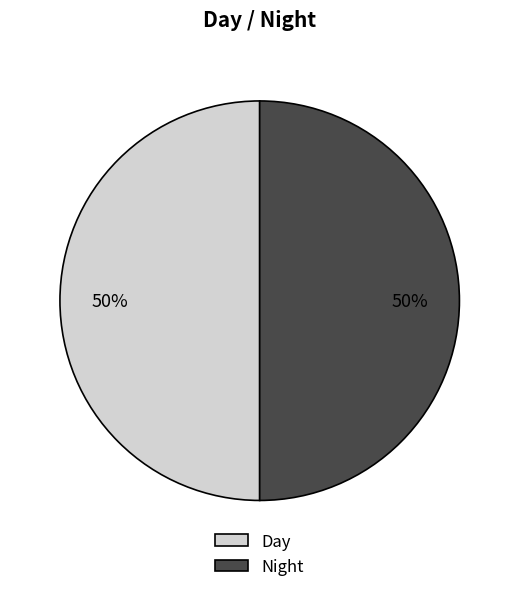

Is it true that Night is 50% of the pie?

True